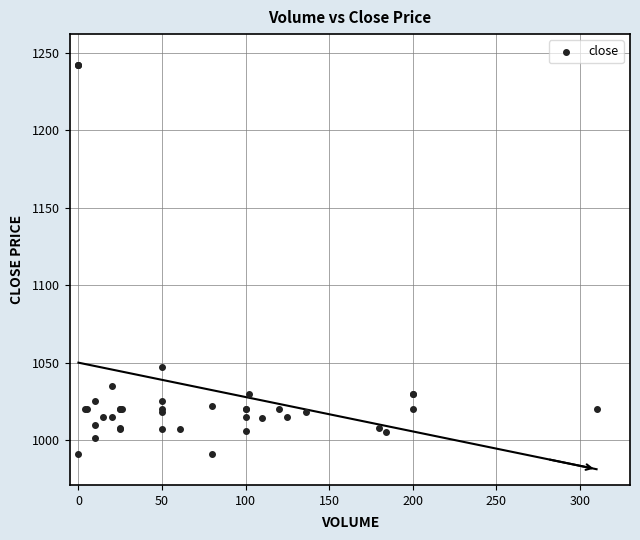

What Y value in the scatter plot is closest to 1116?

1047.0